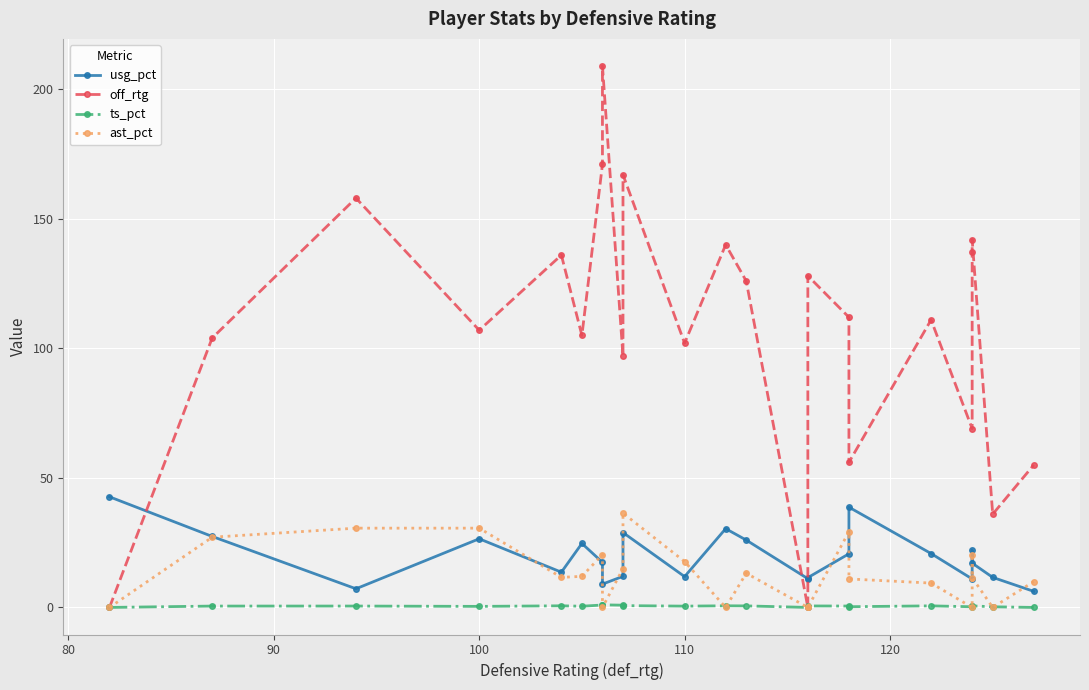

What is the sum of all ts_pct values?

11.4